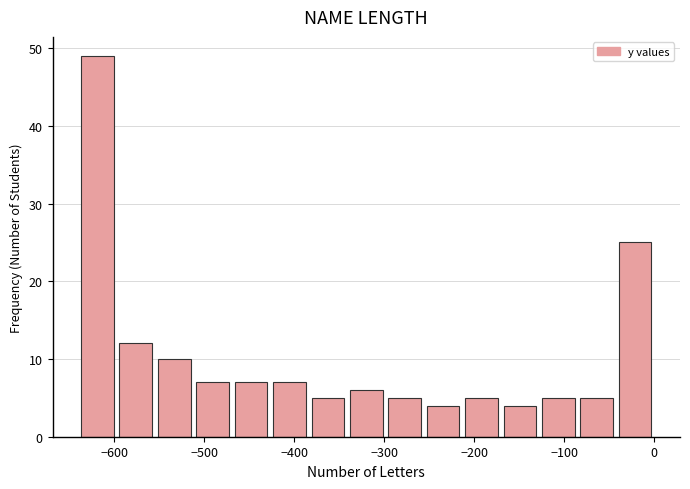

Which range on the x-axis has the tallest bar?

-640 to -600